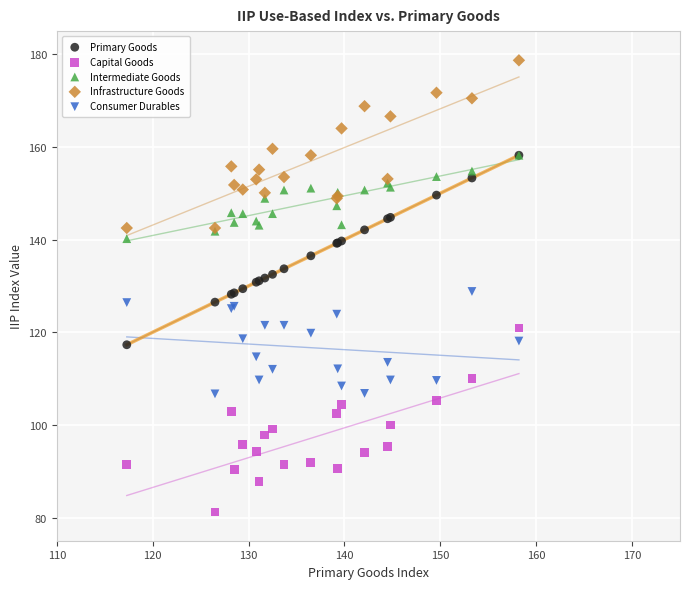

Which series contains the lowest Y value?

Capital Goods